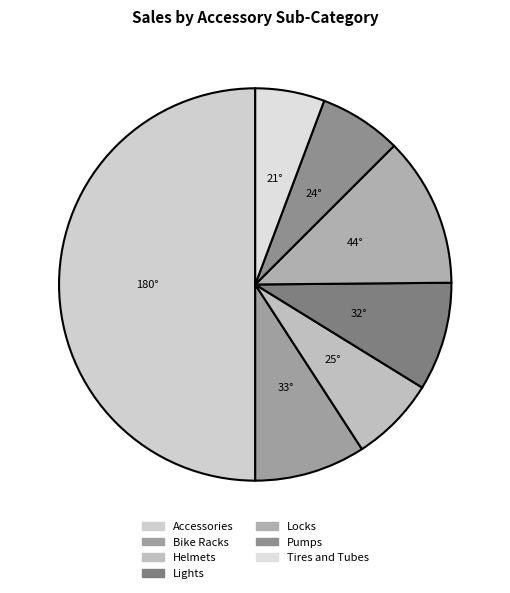

How many slices are in this pie chart?

7